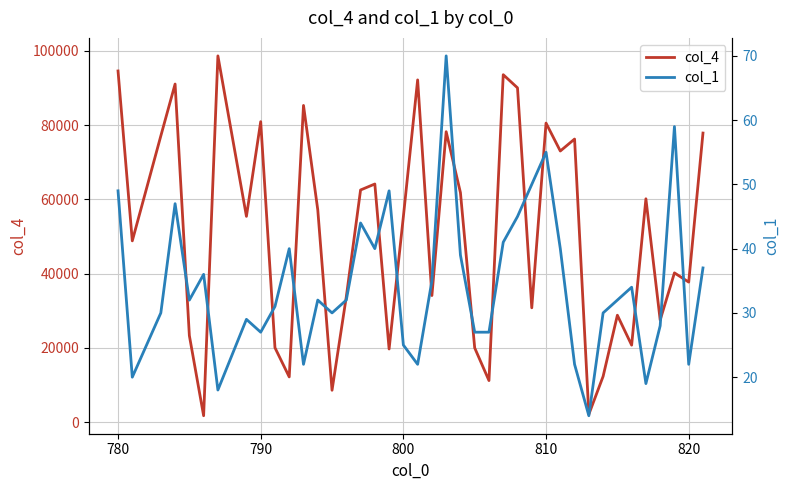

What is the sum of all col_1 values?

1381